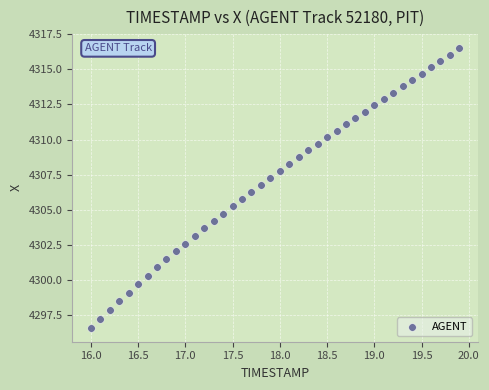

What is the range of X values (max minus min)?

3.9